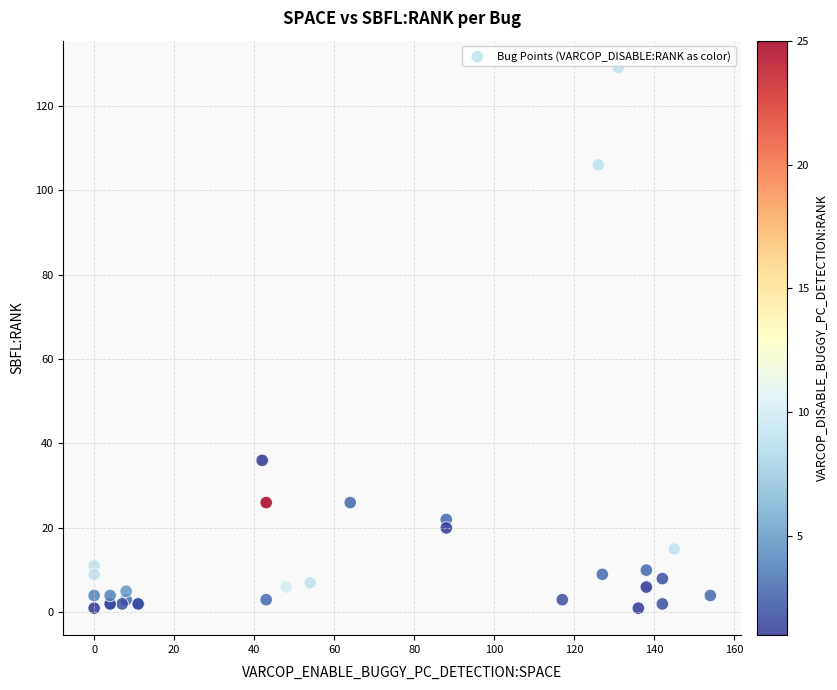

What Y value in the scatter plot is closest to 65?

36